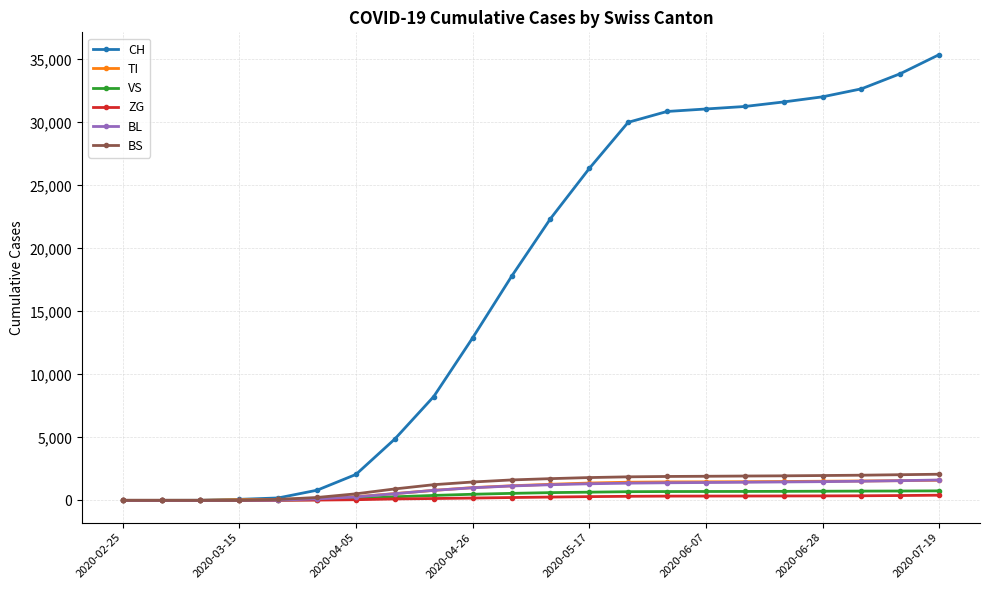

Which series has the largest total across all categories?

CH